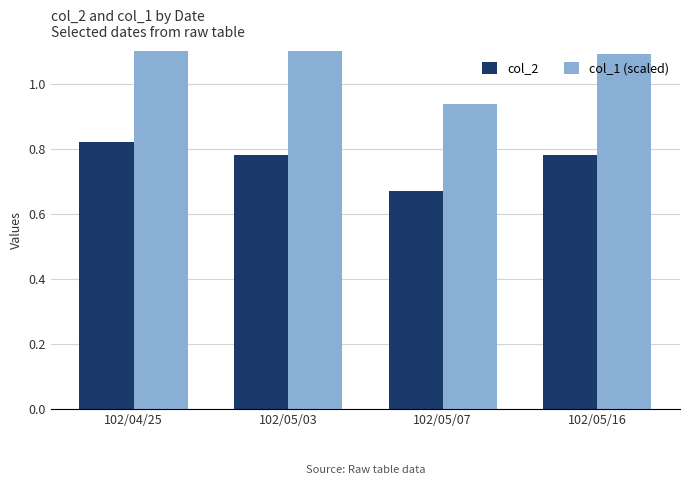

Is it true that col_1 (scaled) equals 1.8 at 102/05/16?

False